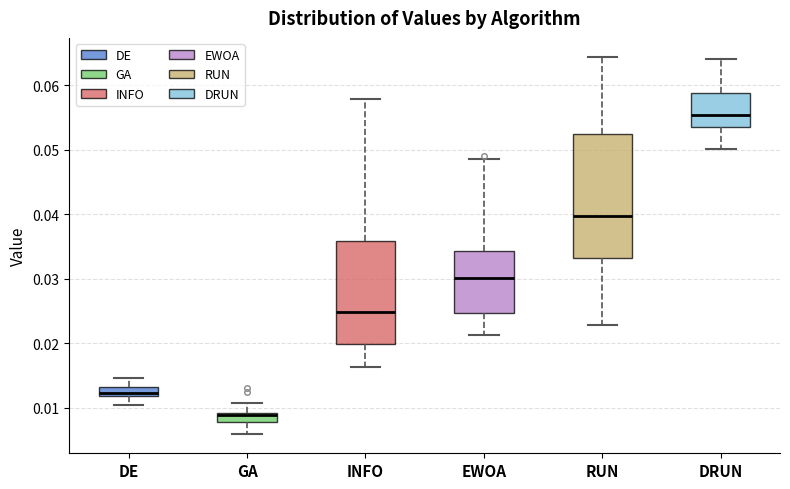

Which box is the tallest, from its lower edge to its upper edge?

RUN